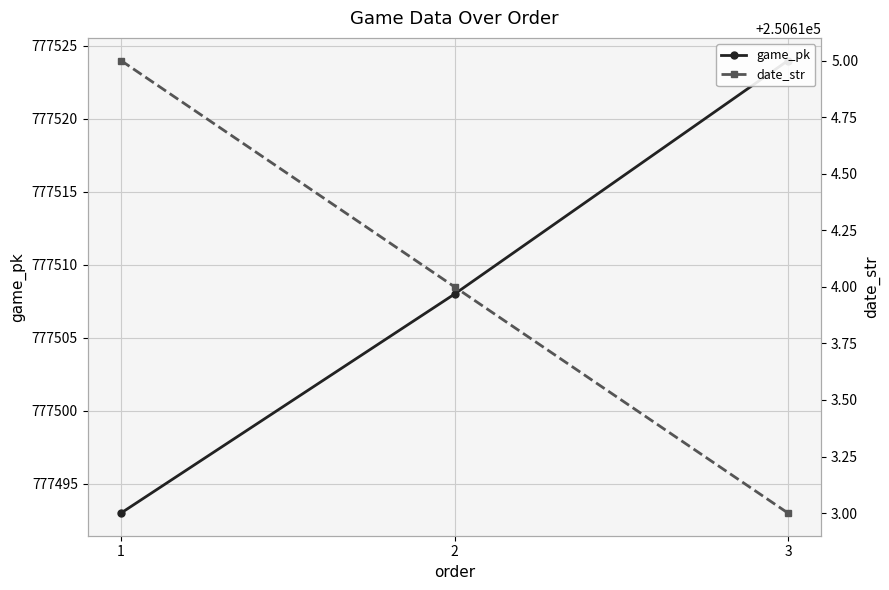

Between 1 and 2, which series saw the biggest shift?

game_pk